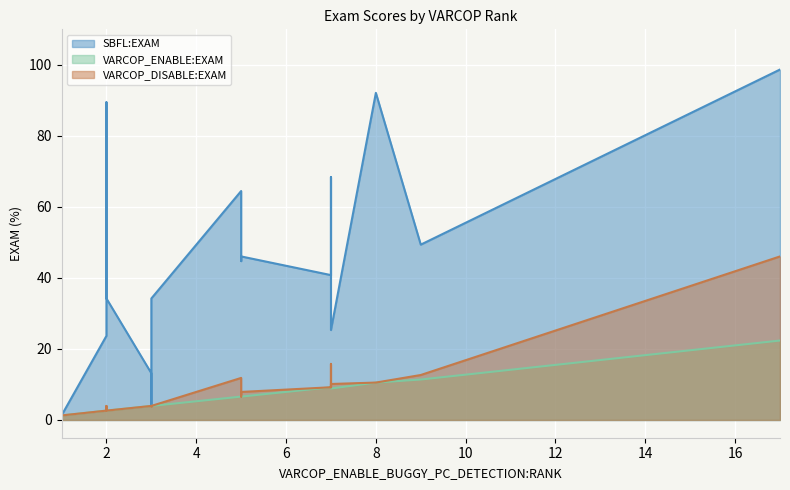

True or false: VARCOP_DISABLE_BUGGY_PC_DETECTION:EXAM has more than 2 points higher than both neighbors.

True